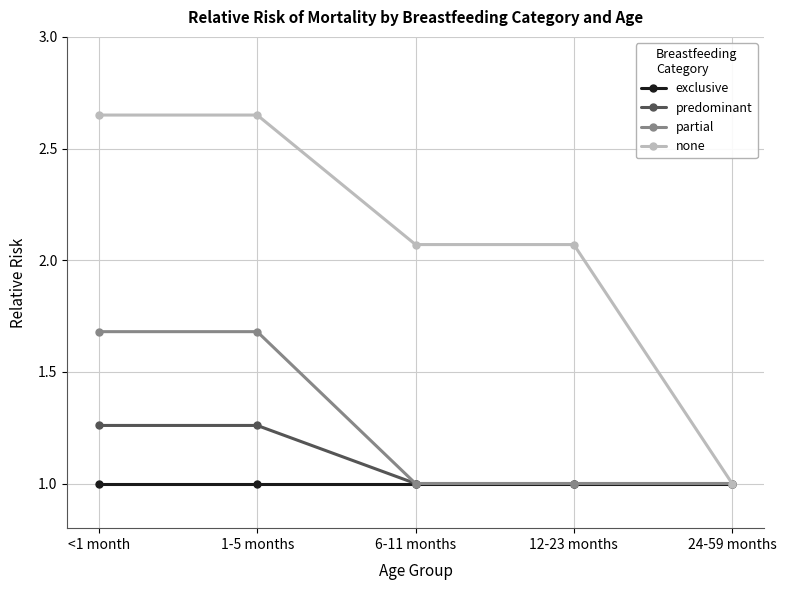

Is it true that predominant equals 0.9 at <1 month?

False